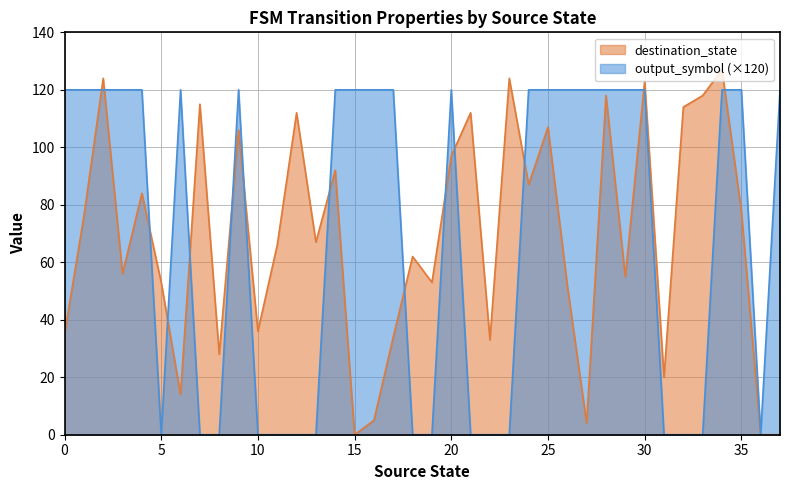

How many categories are shown in the chart?

38